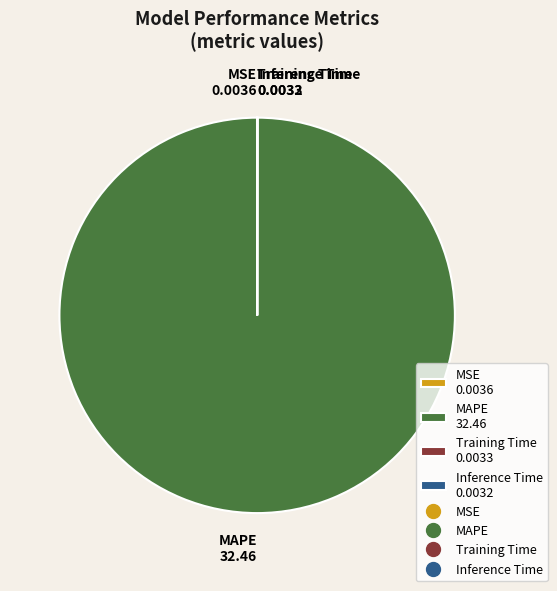

Does any single category account for the majority?

Yes